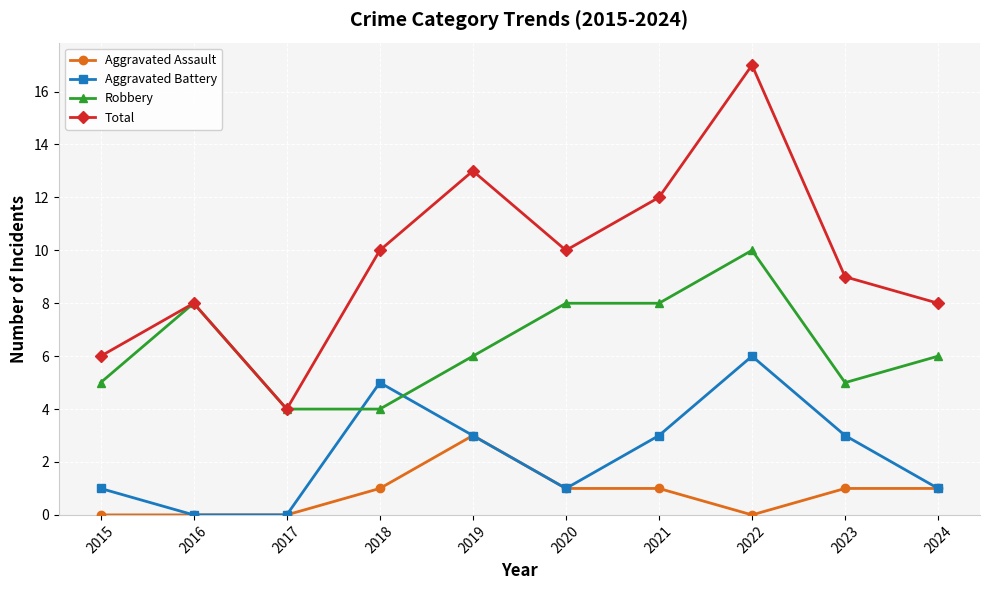

How many categories are shown in the chart?

10